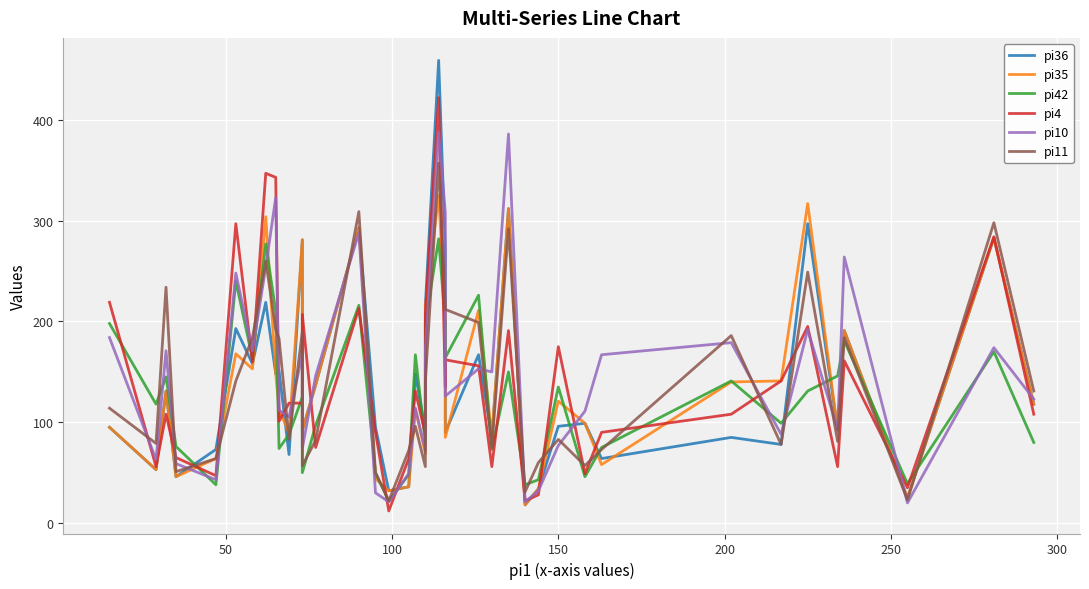

How many categories are shown in the chart?

40